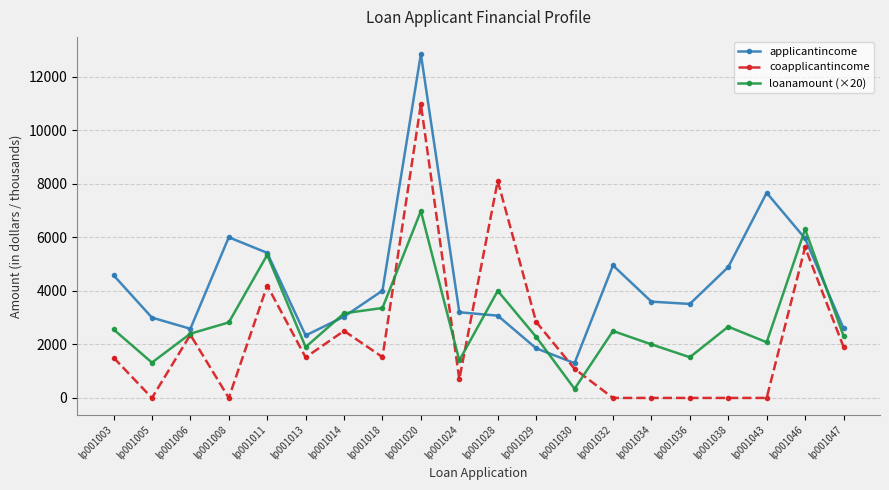

Which category has the lowest value in the loanamount (×20) series?

lp001030